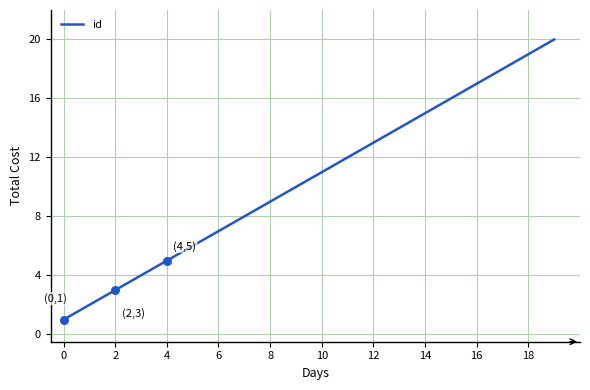

What is the difference between the maximum and minimum values?

19